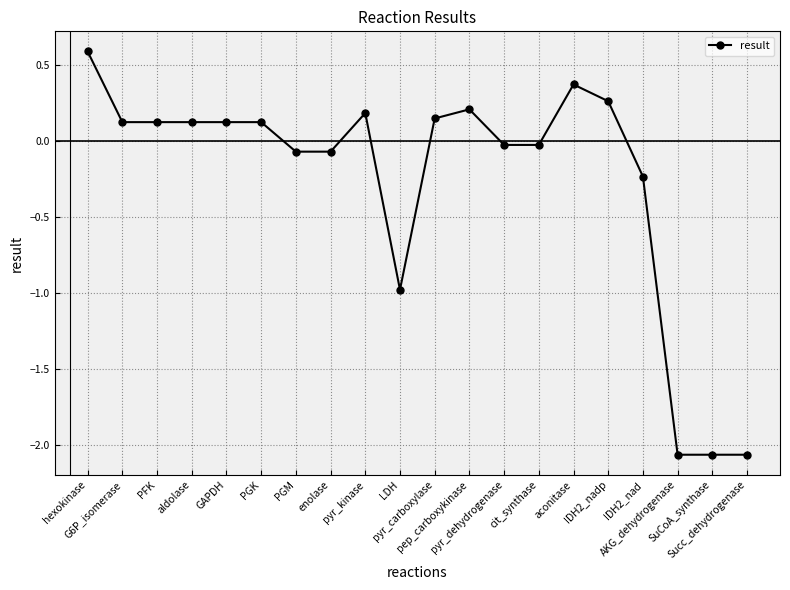

What is the average value?

-0.3